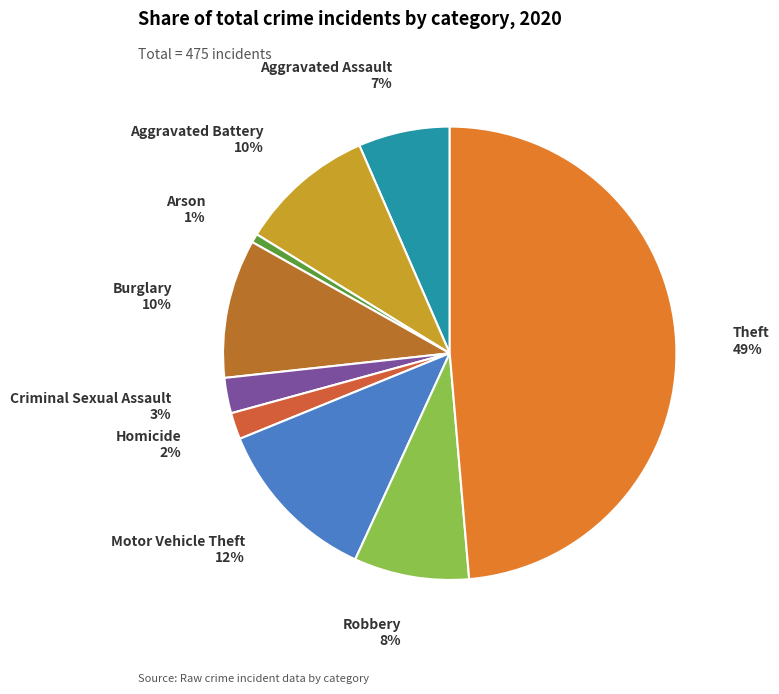

Is the sum of Homicide and Criminal Sexual Assault greater than half?

No